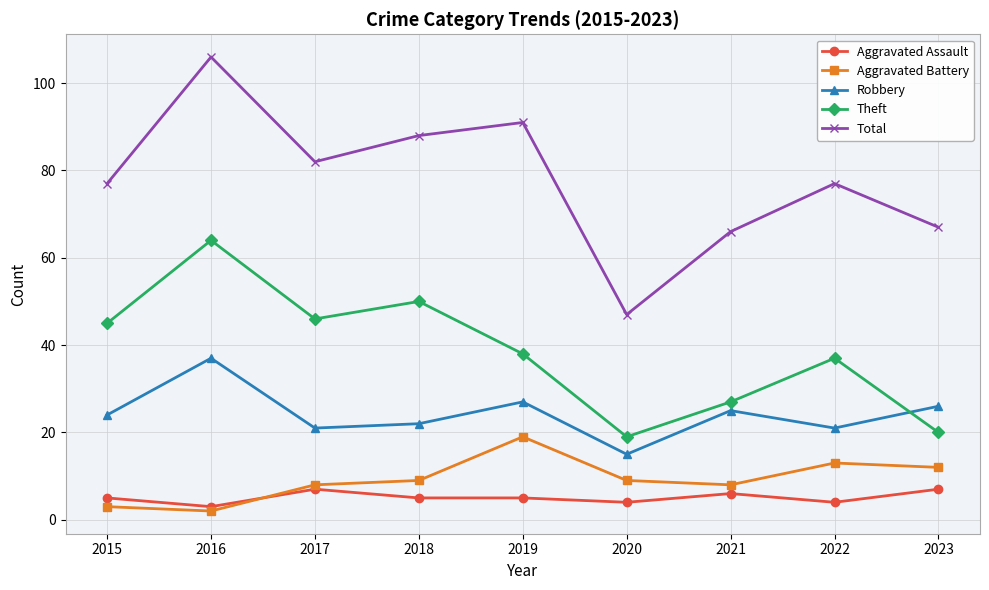

Between 2019 and 2023, which series saw the biggest shift?

Total